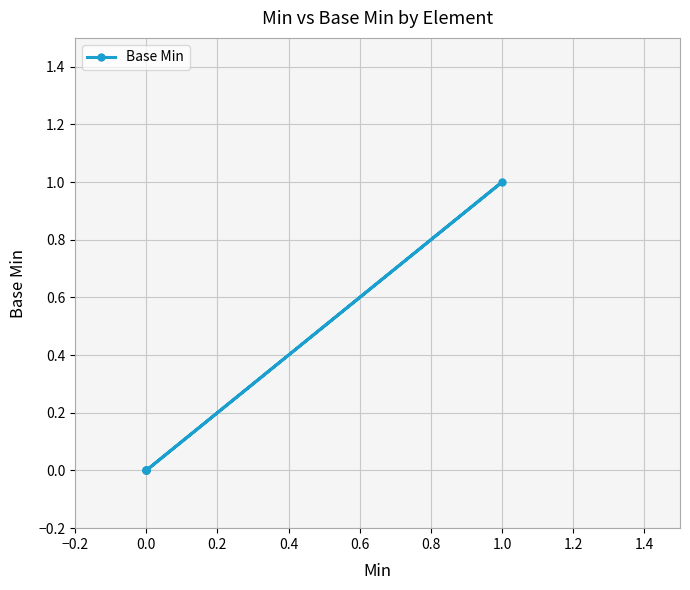

Which has a higher value, 0.2 or 0.0?

0.2